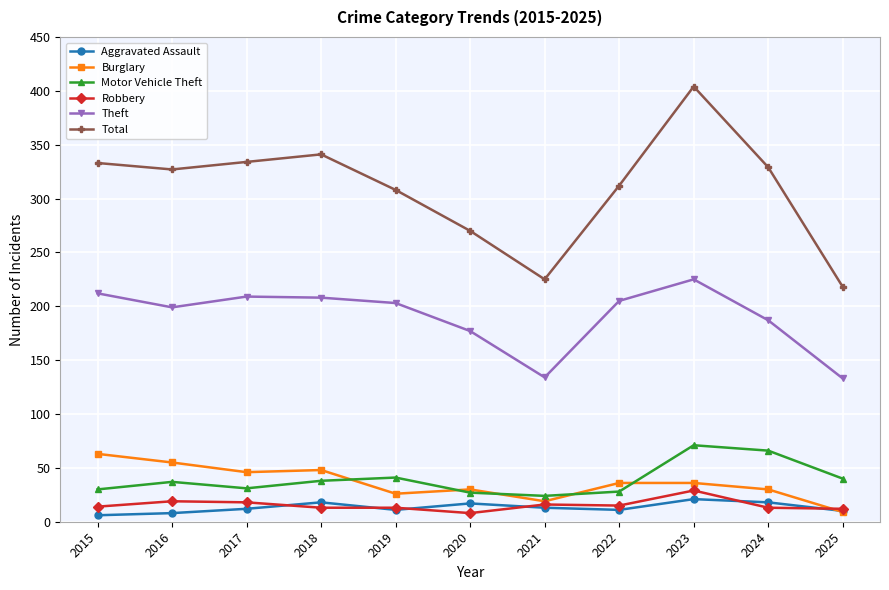

At which category does the chart reach its peak across all series?

2023